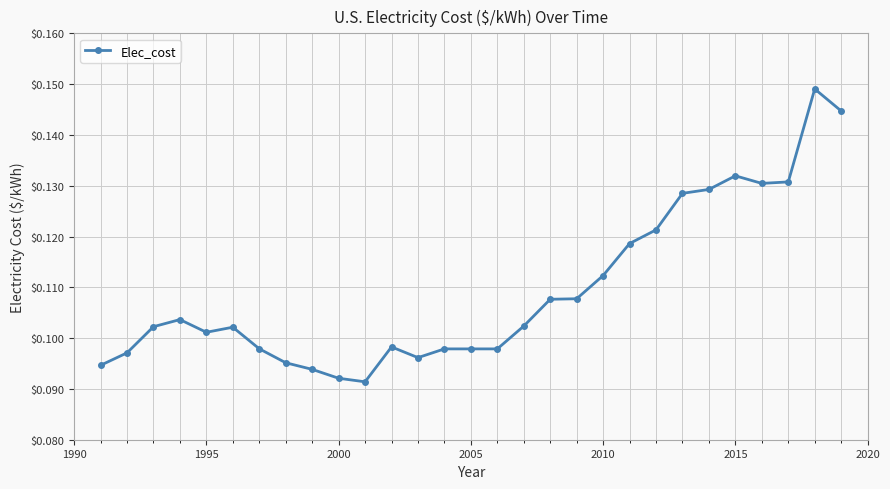

How many values are between 0 and 1?

29